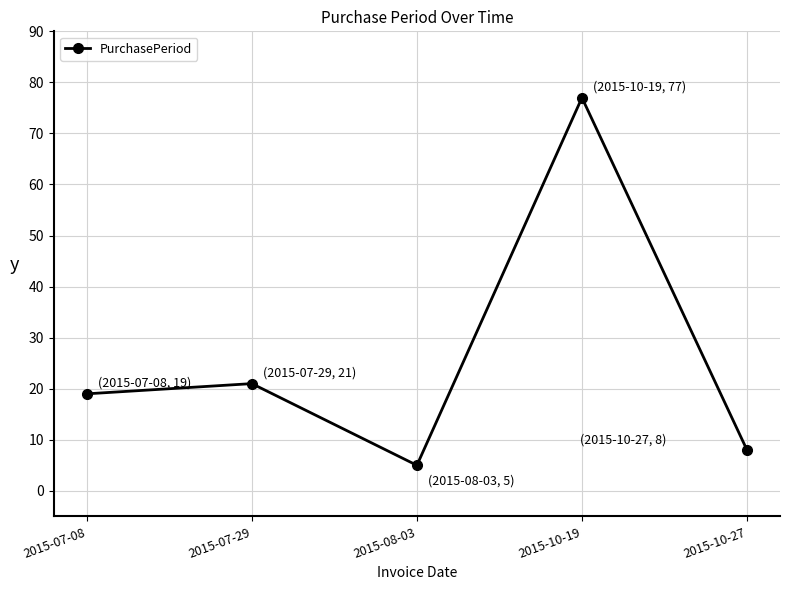

True or false: the data shows 21 at 2015-07-29.

True